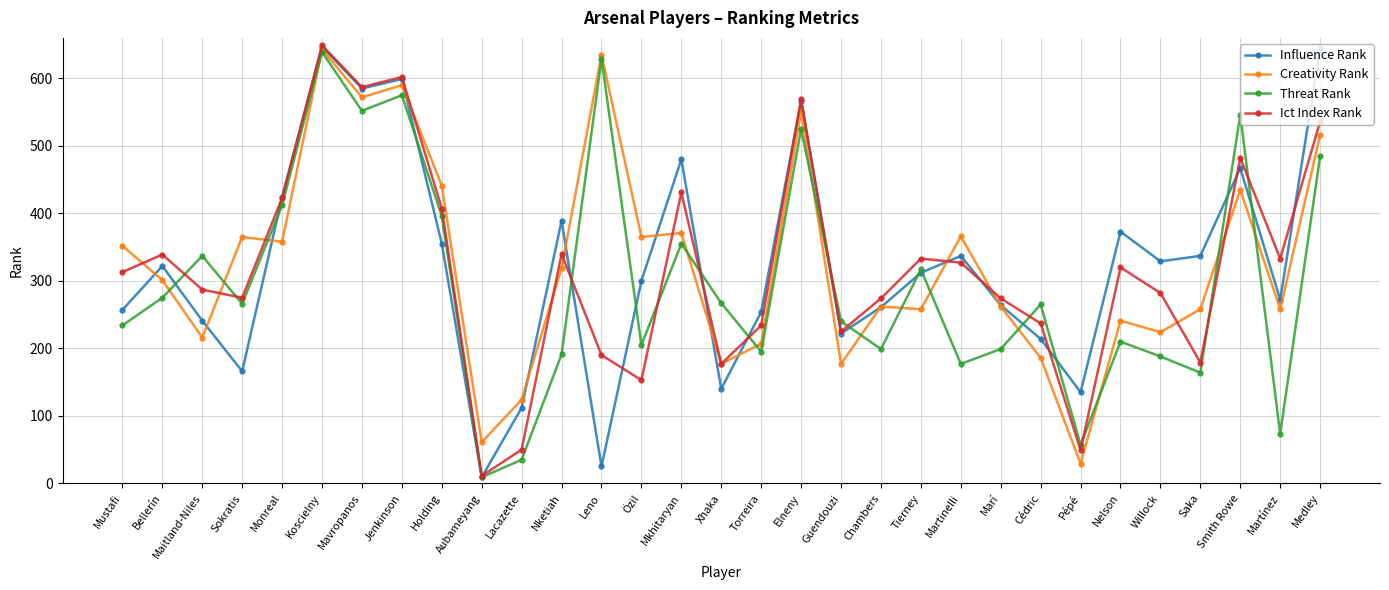

What is the highest value of the Ict Index Rank series?

649